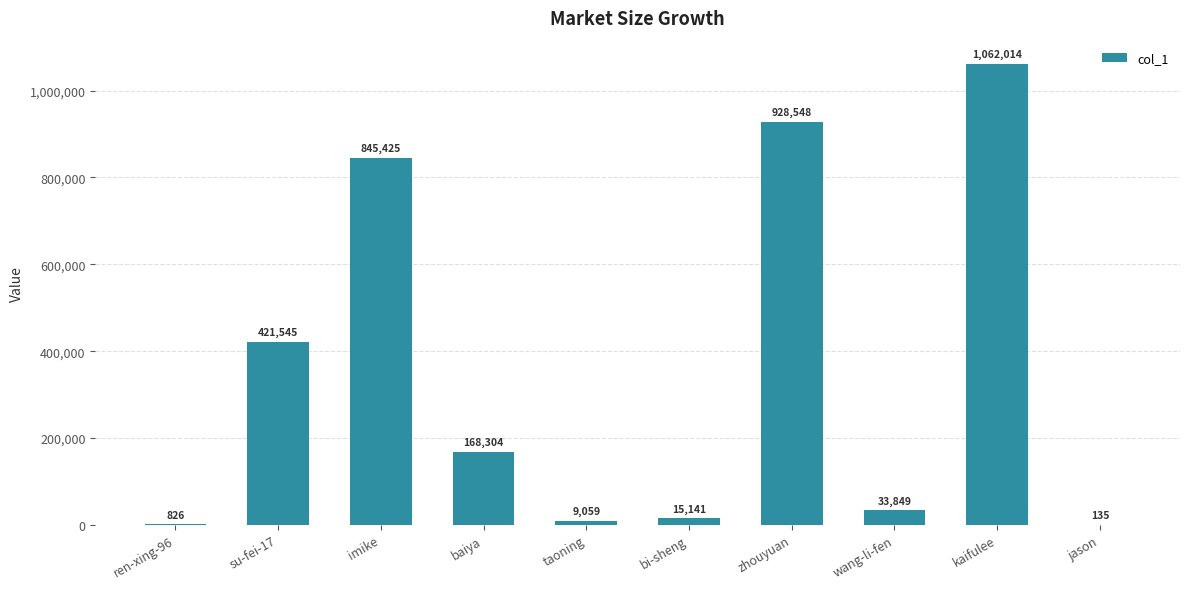

What is the greatest value displayed?

1062014